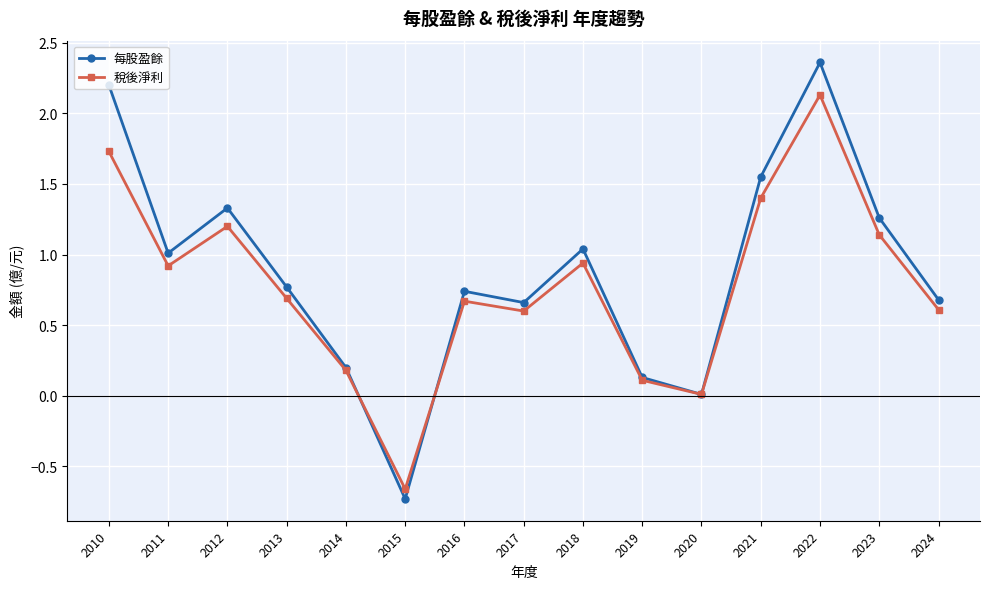

What is the maximum value for 稅後淨利?

2.1